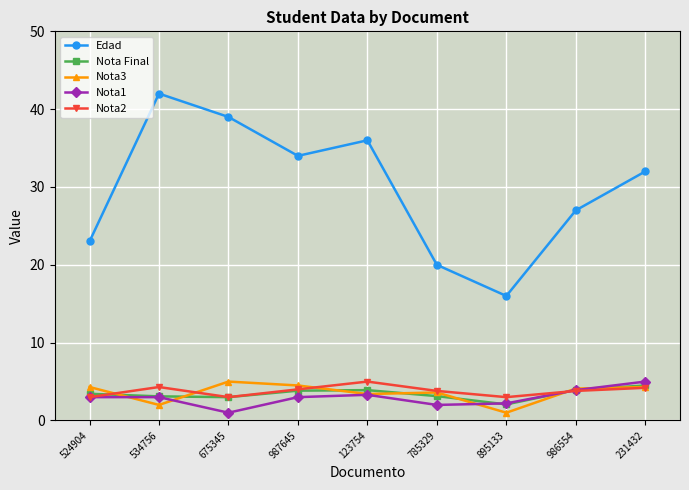

What is the spread (max minus min) of values at 986554?

23.2